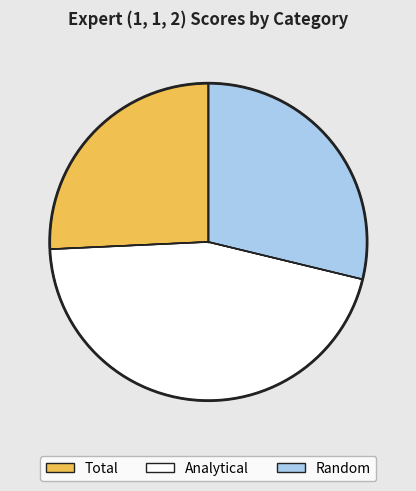

Combined, do Analytical and Total account for over 50%?

Yes